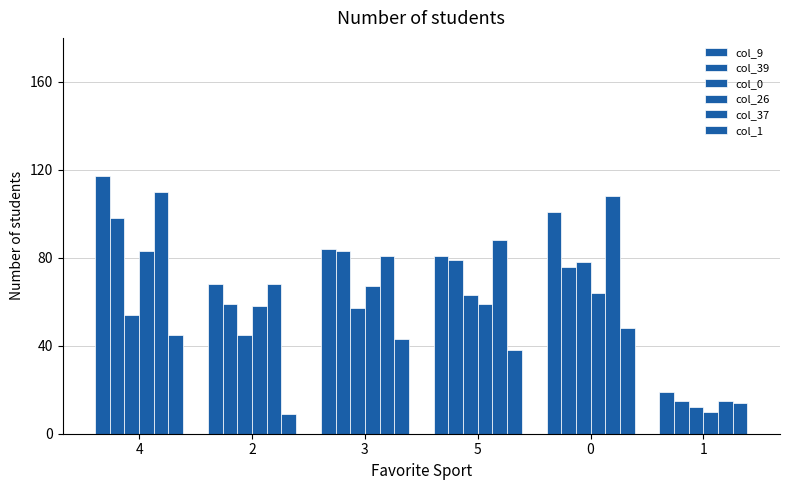

List the labels in order of col_0 value, largest first.

0, 5, 3, 4, 2, 1